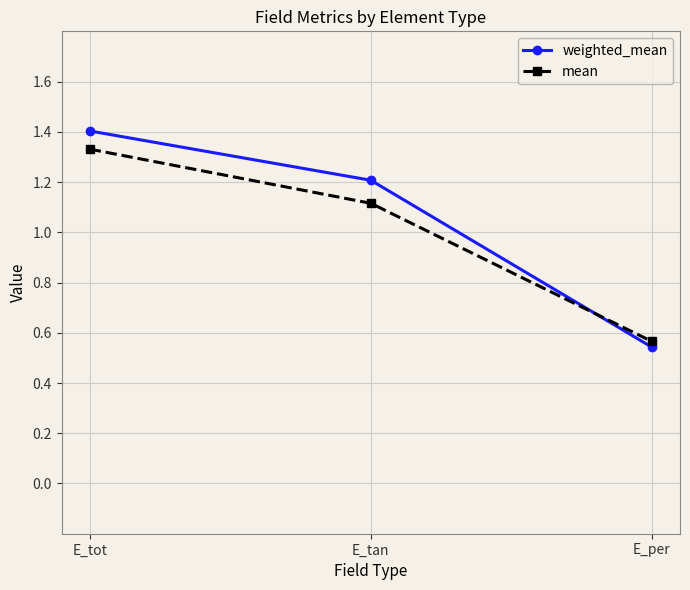

What are all the series names shown in the legend?

weighted_mean, mean